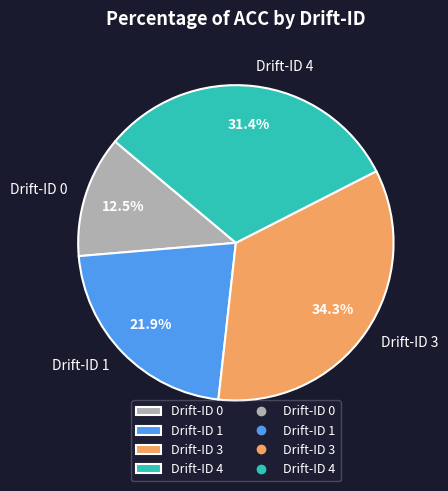

Does Drift-ID 4 account for over 50% of the chart?

No